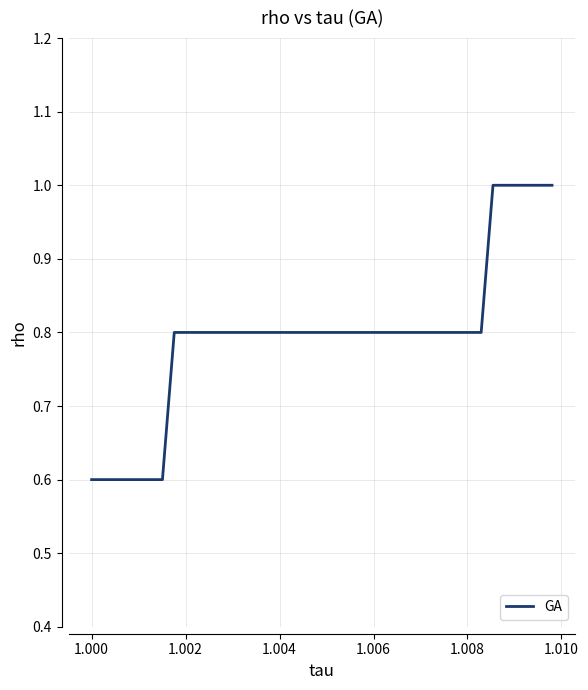

What is the smallest value displayed?

0.6